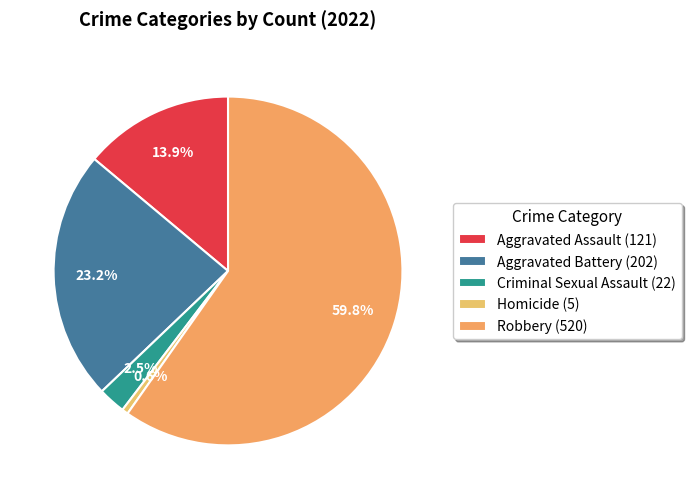

Does Robbery represent more than half of the total?

Yes